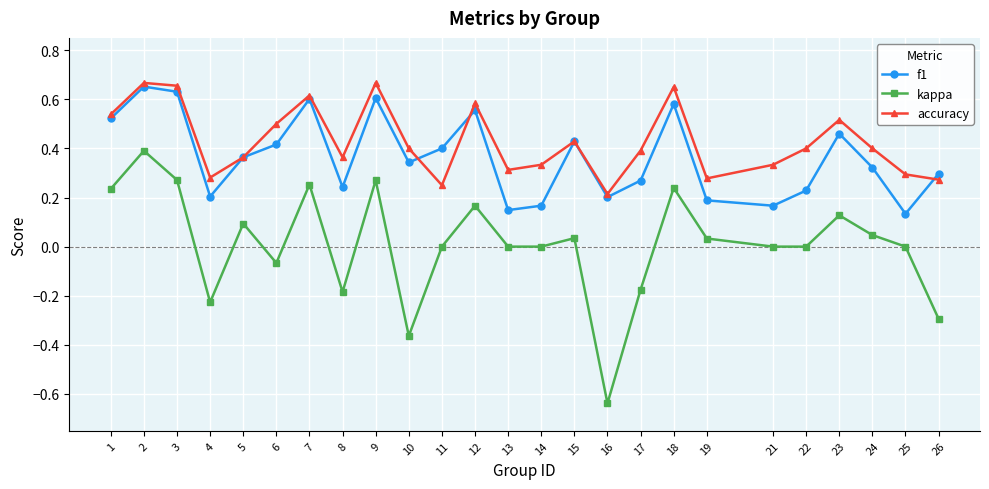

True or false: accuracy has a value of 0.1 at 24.

False